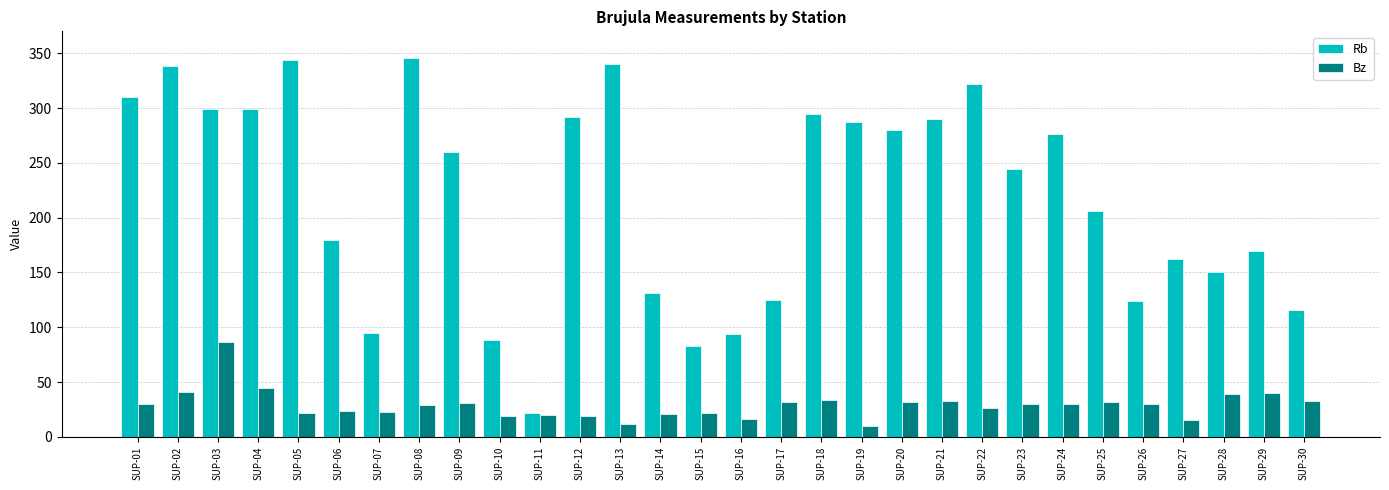

What is the greatest value displayed?

346